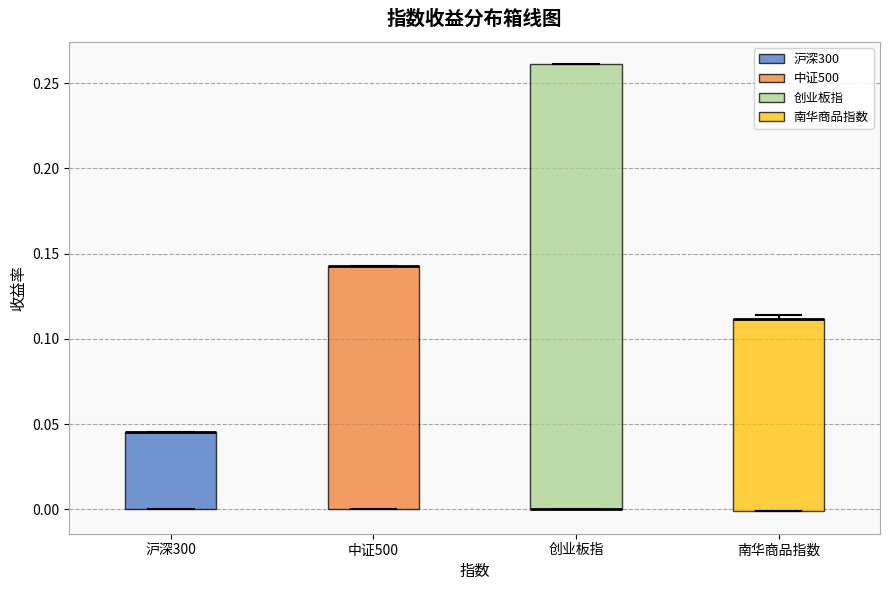

Which box is the tallest, from its lower edge to its upper edge?

创业板指